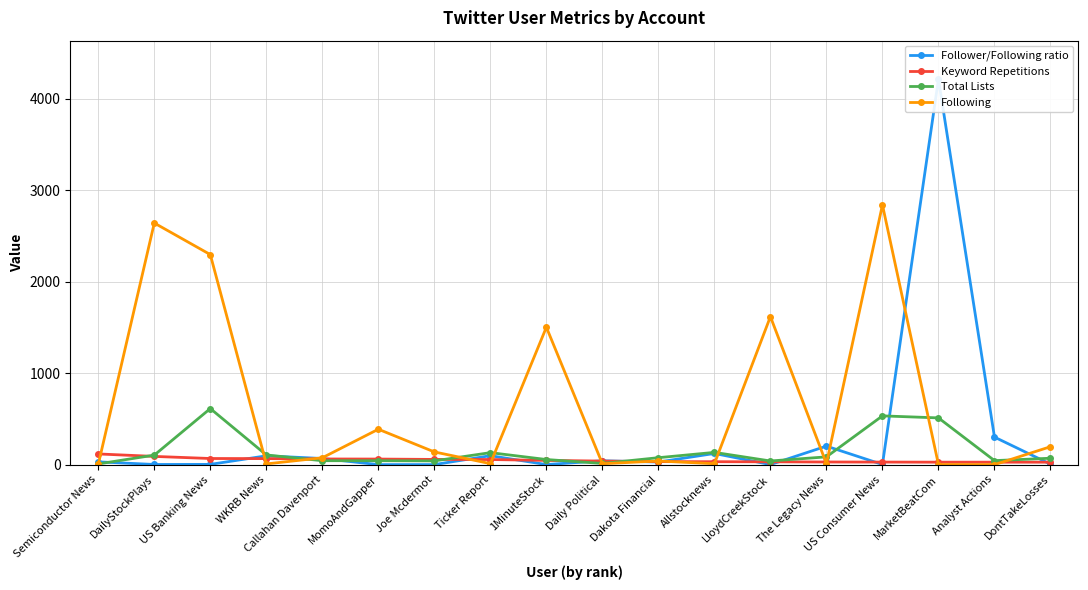

True or false: Keyword Repetitions and Total Lists cross at least once.

True